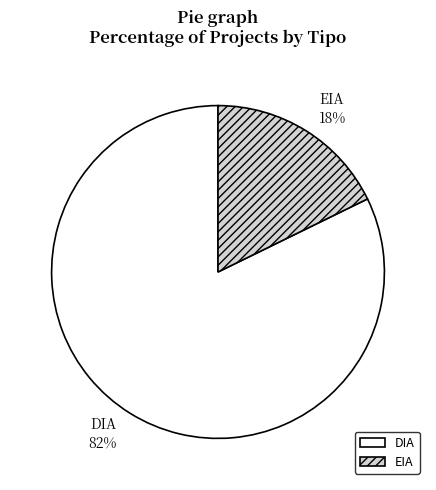

To the nearest percent, what is the difference between the DIA and EIA slice percentages?

64%